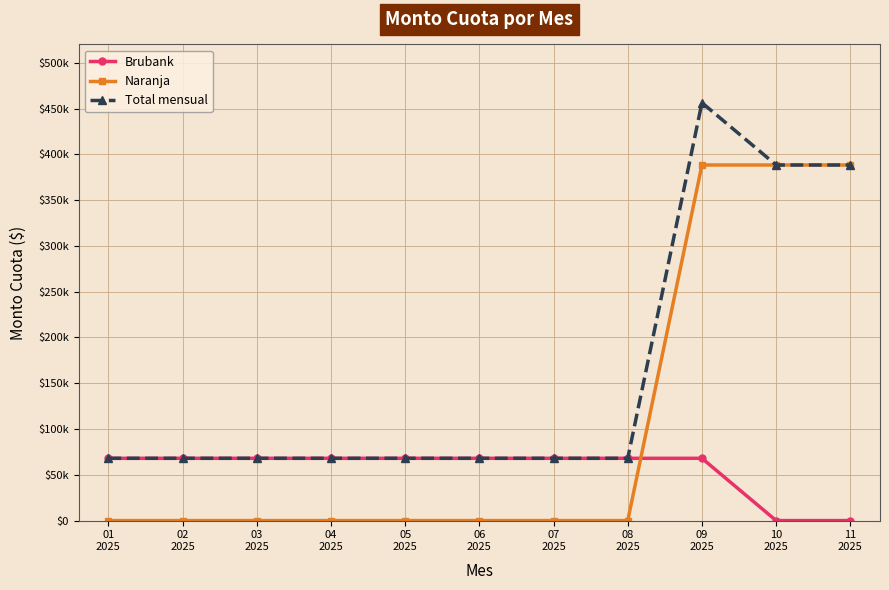

Rank the categories by Brubank value from highest to lowest.

01
2025, 02
2025, 03
2025, 04
2025, 05
2025, 06
2025, 07
2025, 08
2025, 09
2025, 10
2025, 11
2025